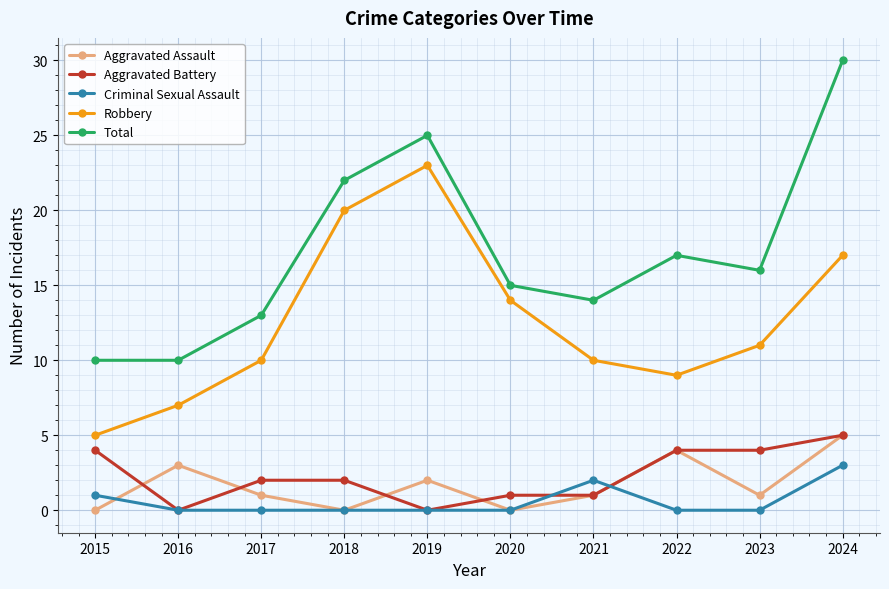

How many lines are shown in the chart?

5